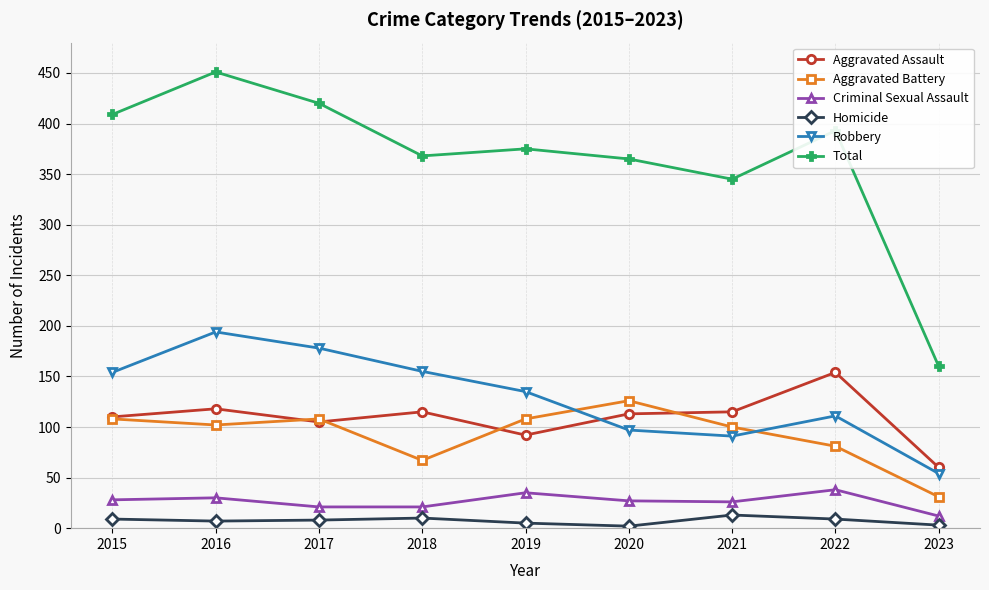

Where is the first local minimum for Aggravated Battery?

2016